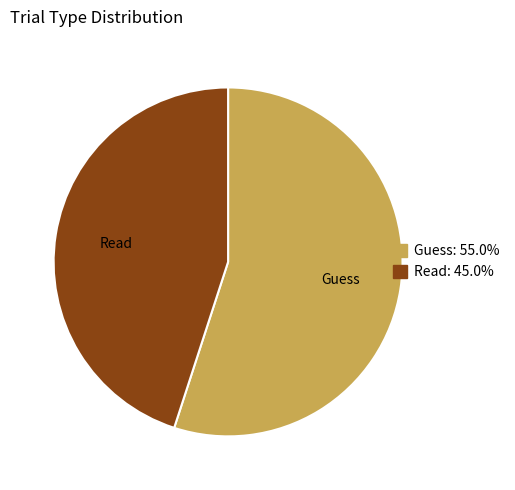

Which category has the biggest portion of the pie?

Guess